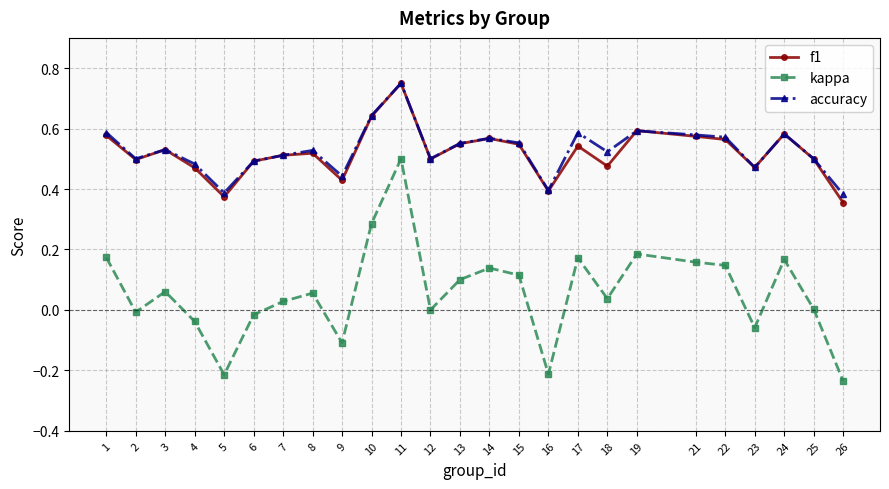

What is the sum of all accuracy values?

13.2